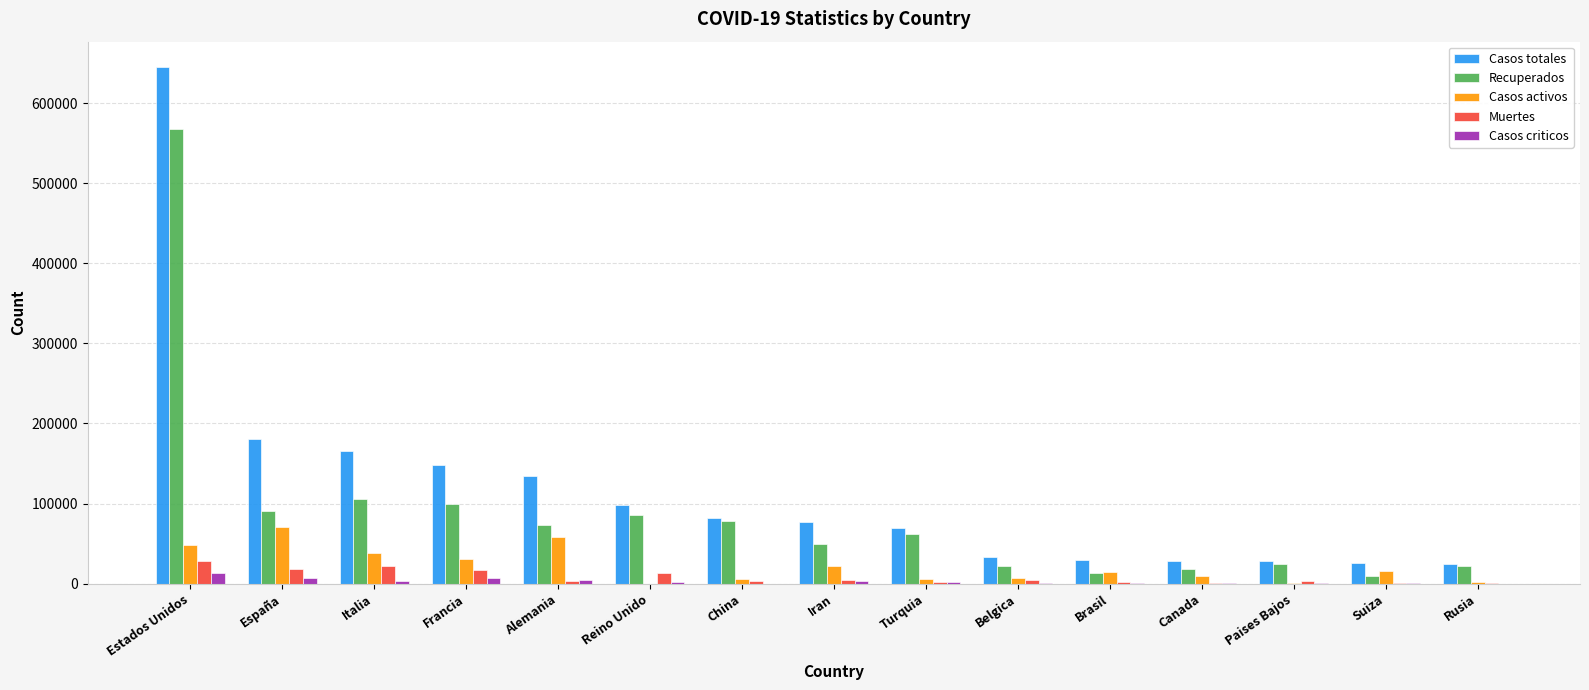

What is the sum of all Casos totales values?

1769219